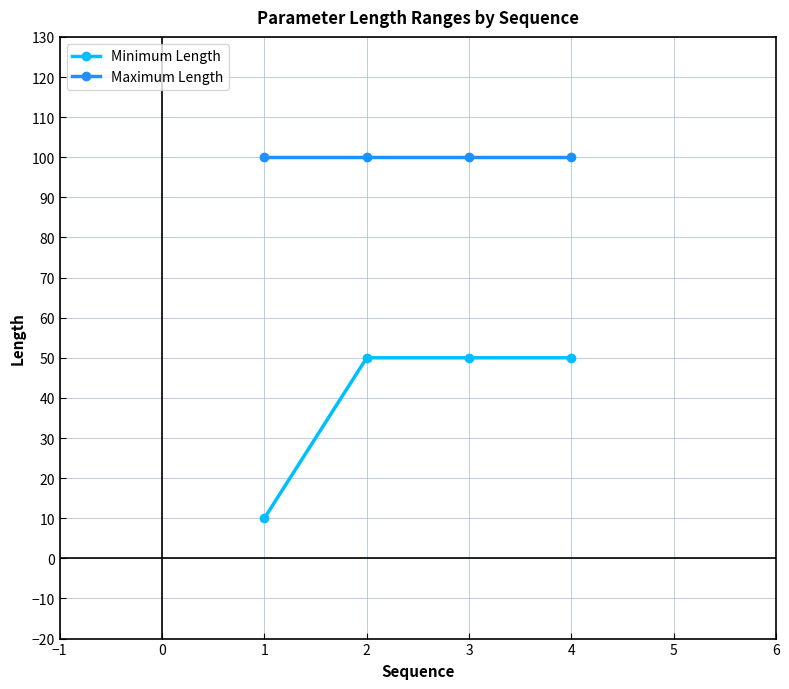

What is the value of the Minimum Length point at the 1st from the left?

10